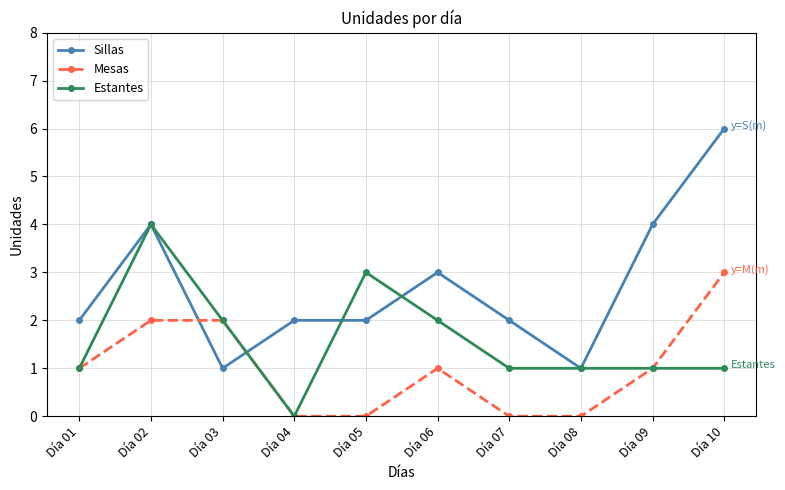

What are all the series names shown in the legend?

Sillas, Mesas, Estantes